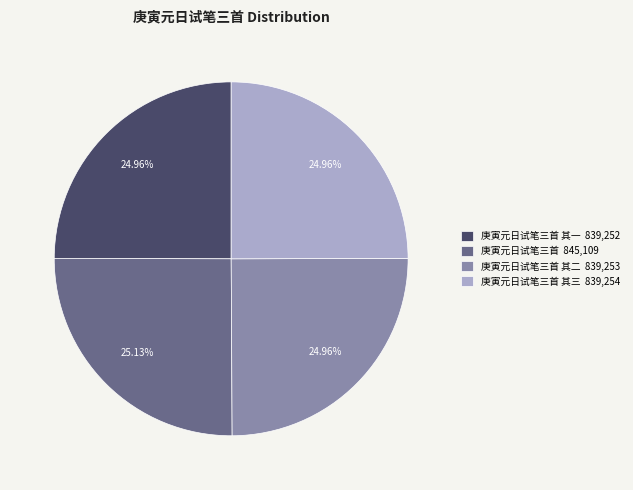

Is 庚寅元日试笔三首 845,109 the majority of the pie?

No